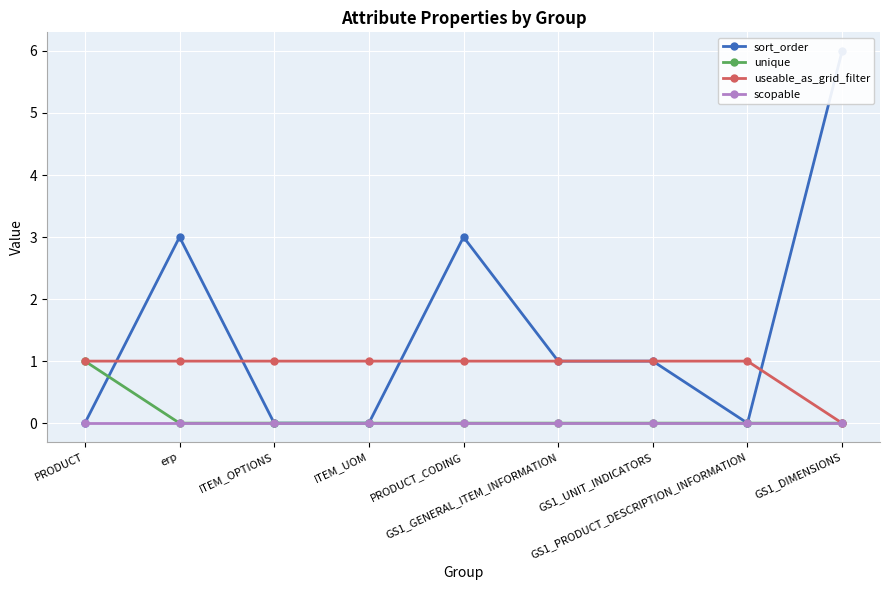

At which category does sort_order reach its first local valley?

GS1_PRODUCT_DESCRIPTION_INFORMATION